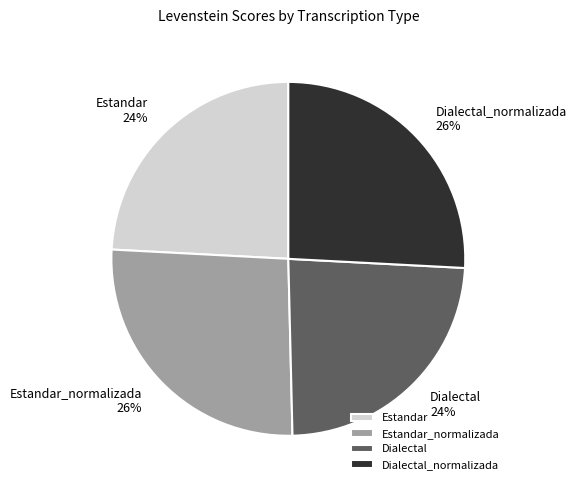

To the nearest percent, what is the difference between the largest and smallest slice percentages?

2%